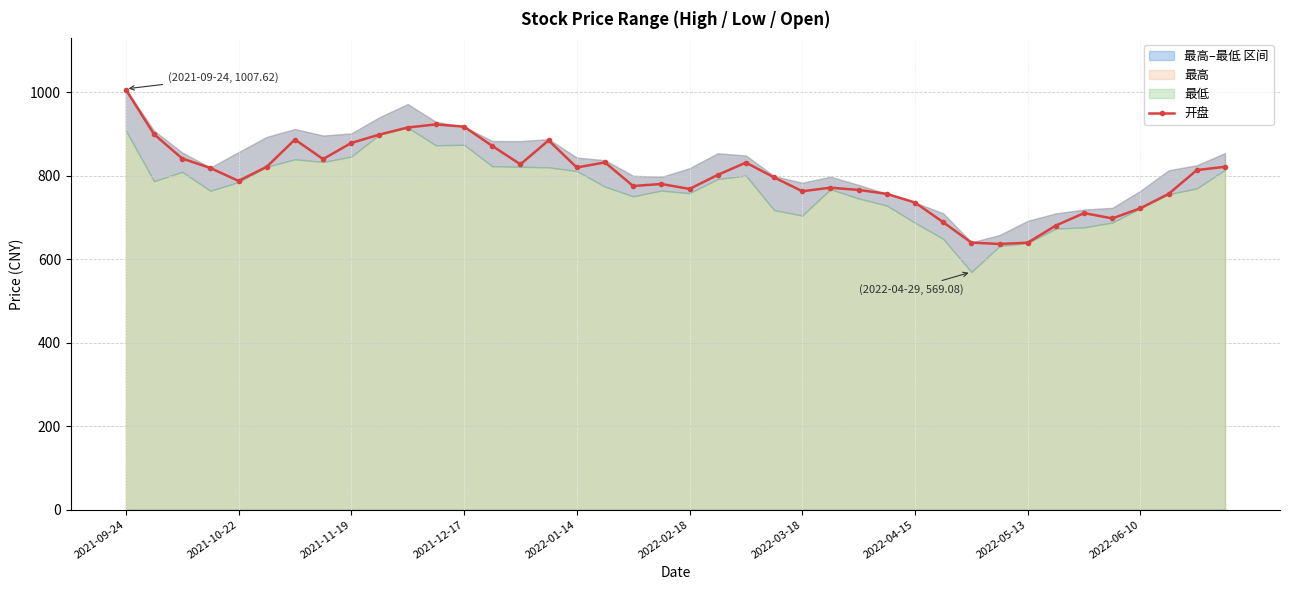

What is the lowest value of the 开盘 series?

636.2